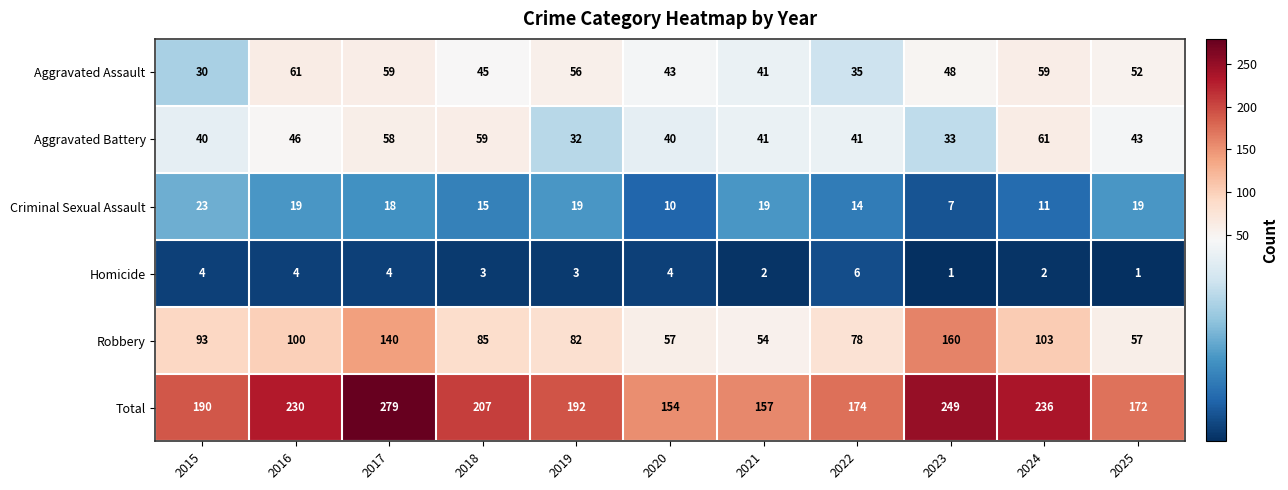

What is the difference between the maximum and minimum values in the Robbery series?

106